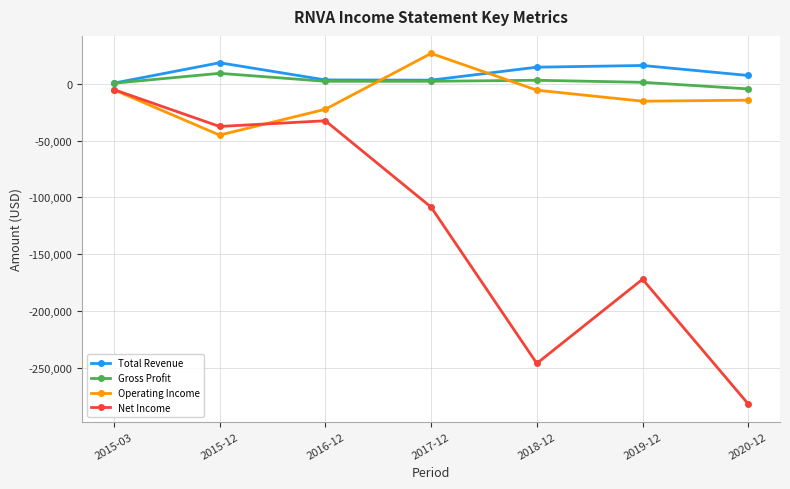

At which category does the chart reach its minimum across all series?

2020-12